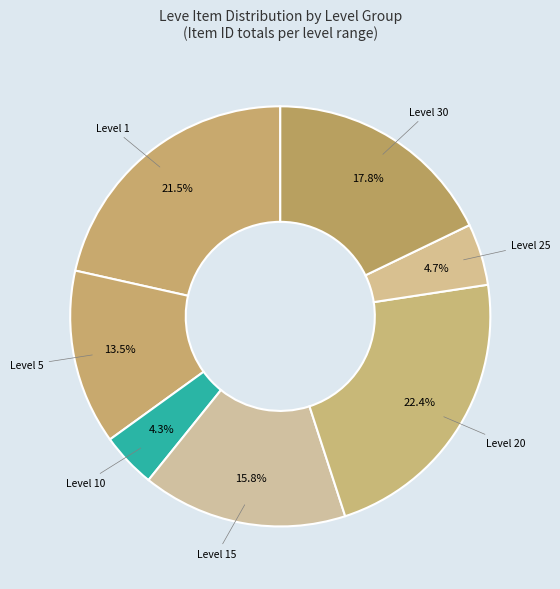

Which slice is the largest?

Level 20